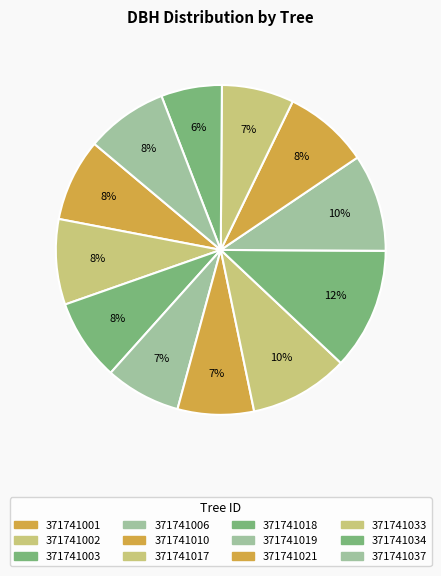

Rank the categories by value from highest to lowest.

371741018, 371741017, 371741019, 371741002, 371741021, 371741001, 371741037, 371741003, 371741010, 371741006, 371741033, 371741034